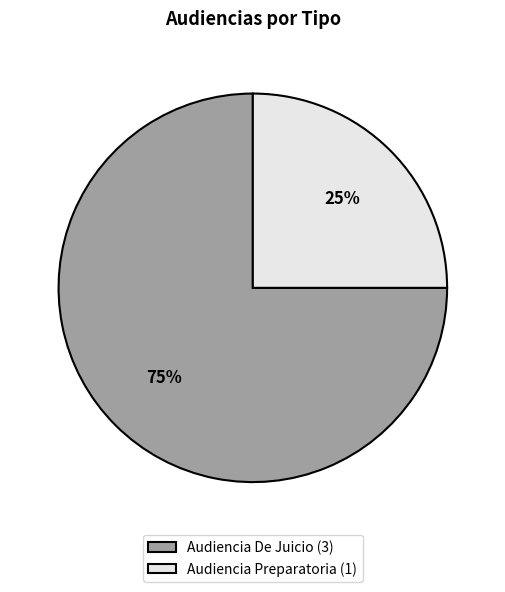

To the nearest percent, what is the difference between the Audiencia De Juicio and Audiencia Preparatoria slice percentages?

50%